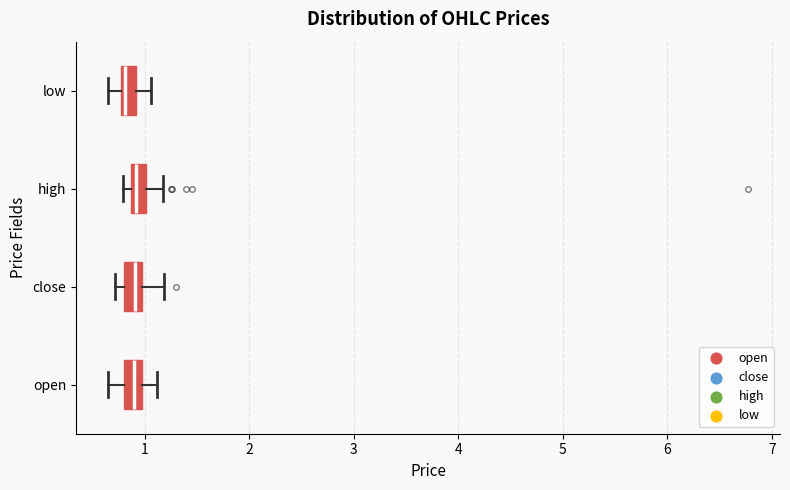

Where does the right whisker of the box for high end on the x-axis? The values are not printed on the chart, so give them approximately, as read against the axis.

1.2